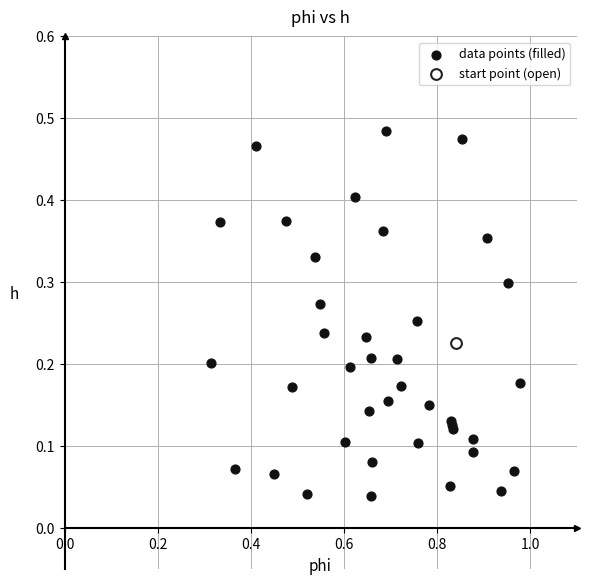

What are all the series names shown in the legend?

data points (filled), start point (open)